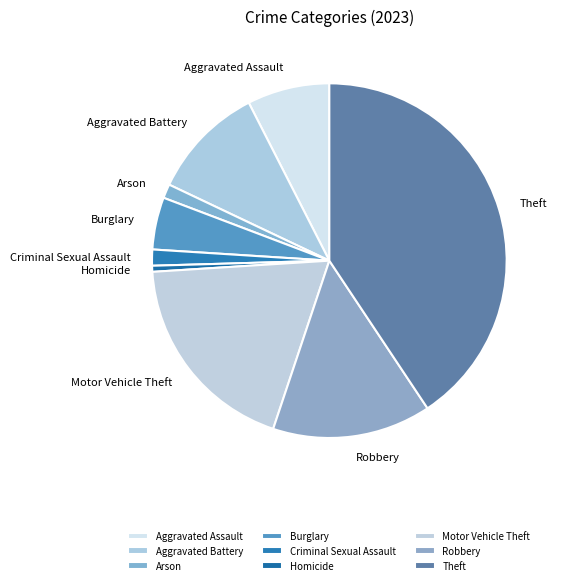

Which slice is the smallest?

Homicide